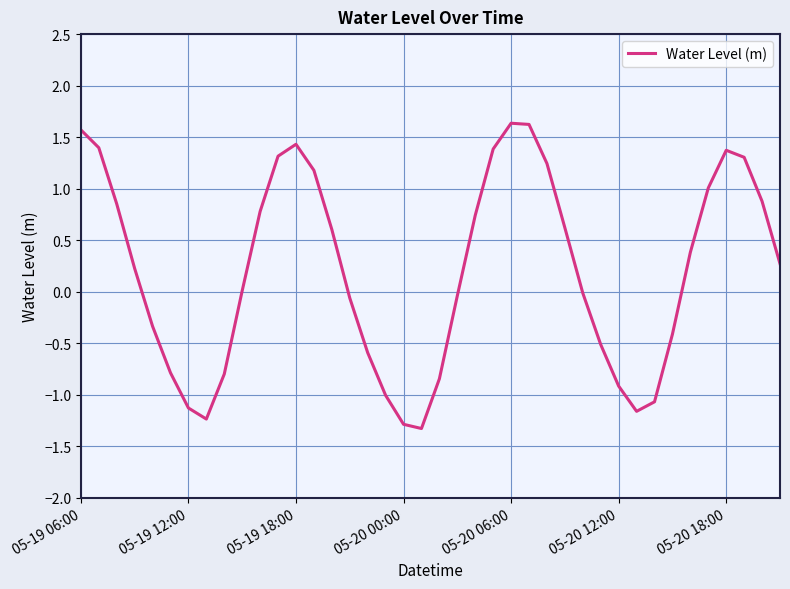

What is the minimum value shown in the chart?

-1.3